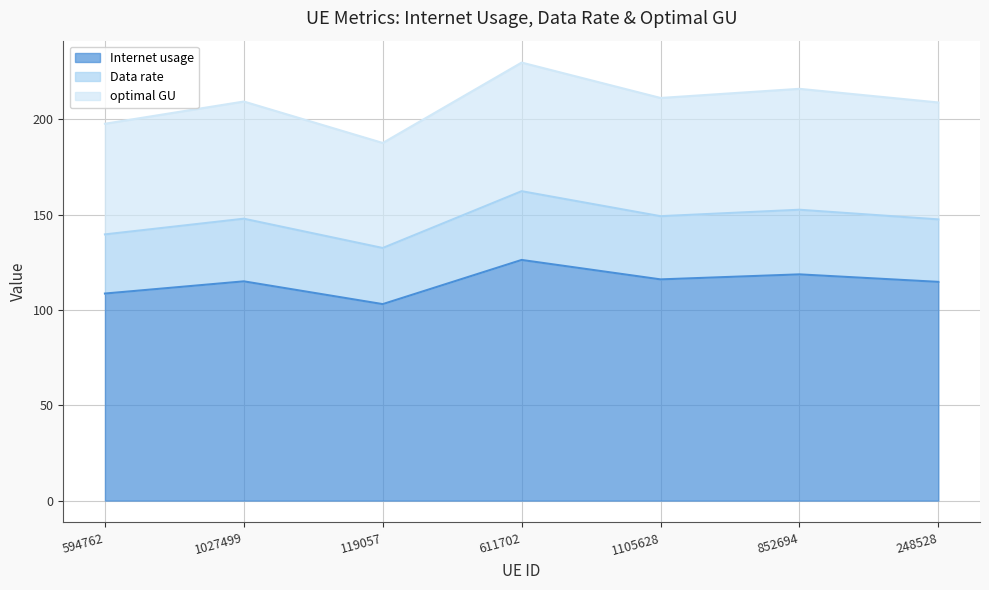

How many lines are shown in the chart?

3